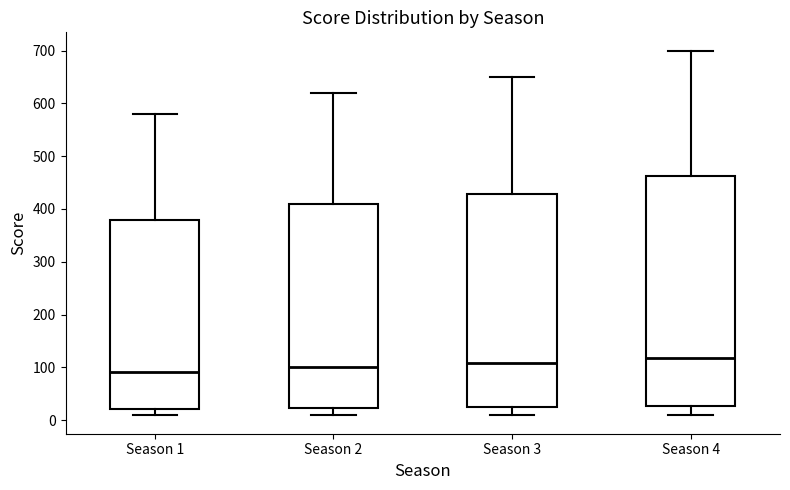

Which box has the highest median line?

Season 4